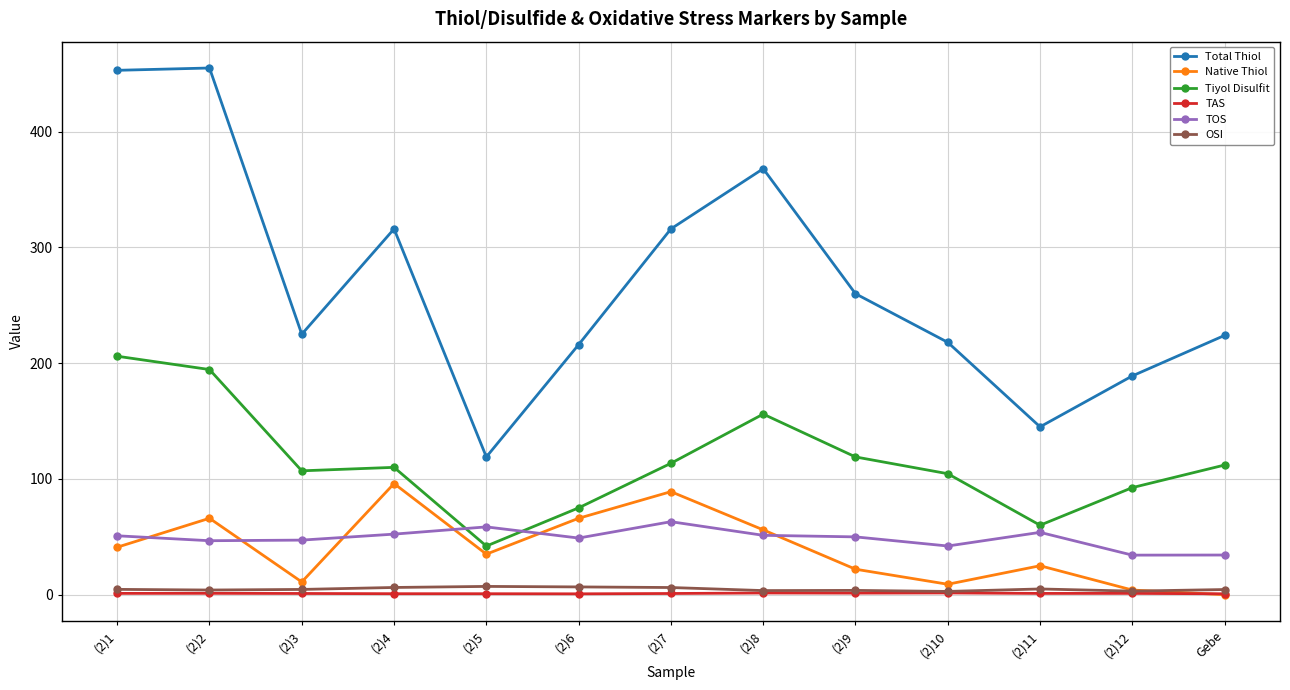

What is the lowest value of the Total Thiol series?

119.0